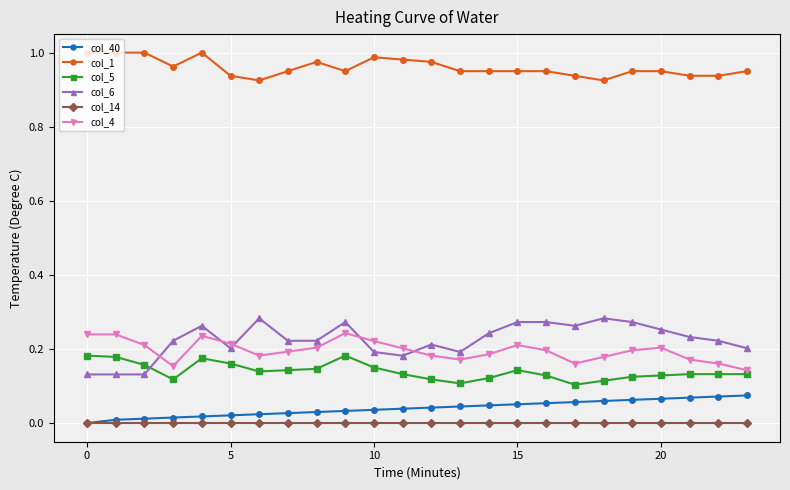

Count the number of categories in the chart.

24